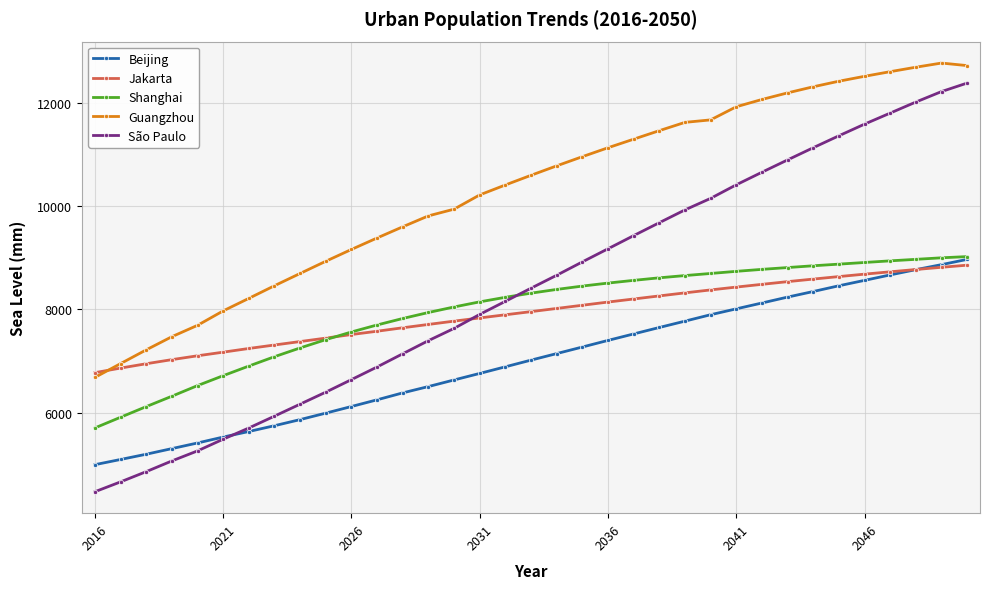

Is this an area chart (filled region under the line)?

No